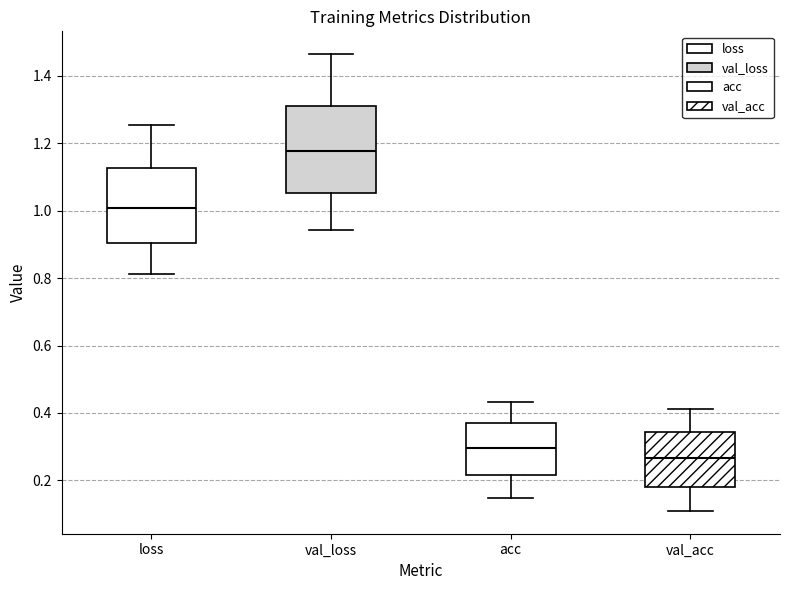

Reading left to right, transcribe this box plot: for each box, give where its median line is, the range the box spans, and where its two whiskers end, as read against the y-axis. The values are not printed on the chart, so give them approximately, as read against the axis.

loss: median 1.00, box 0.90 to 1.12, whiskers 0.82 to 1.26
val_loss: median 1.18, box 1.06 to 1.32, whiskers 0.94 to 1.46
acc: median 0.30, box 0.22 to 0.36, whiskers 0.14 to 0.44
val_acc: median 0.26, box 0.18 to 0.34, whiskers 0.10 to 0.42